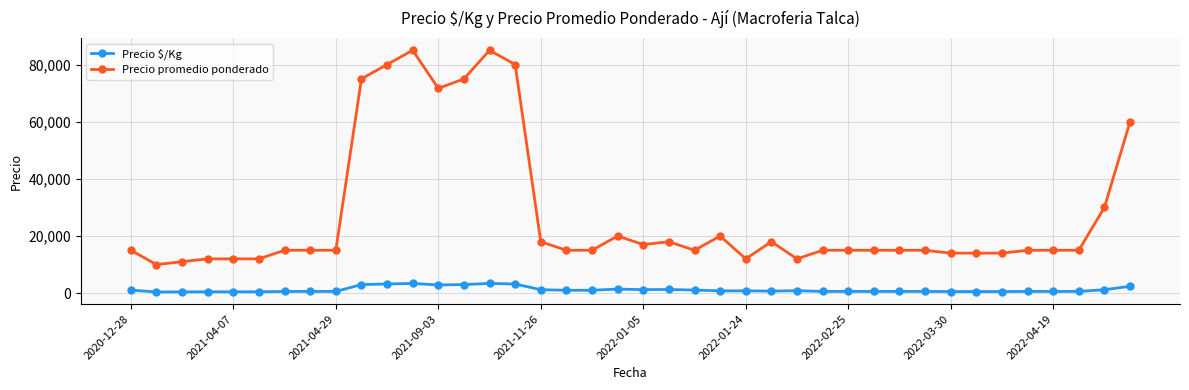

What is the minimum value shown in the chart?

400